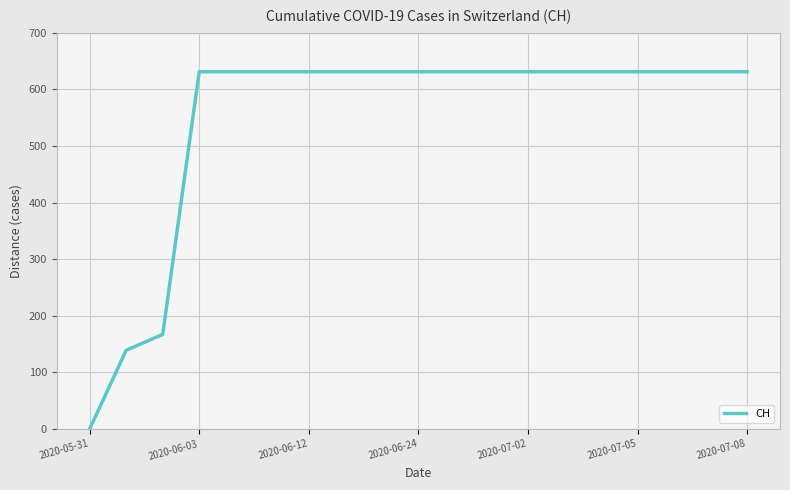

What is the greatest value displayed?

631